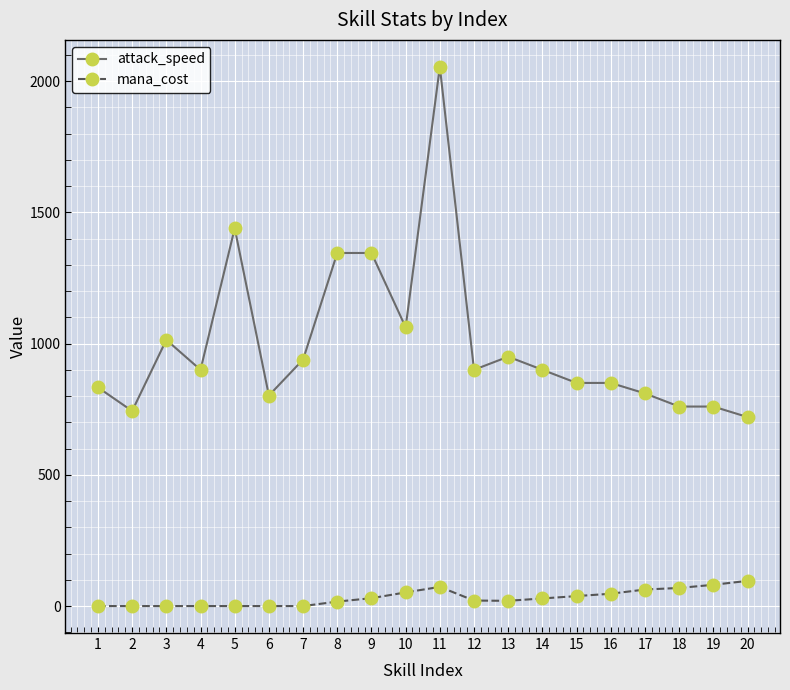

Which series has the largest total across all categories?

attack_speed